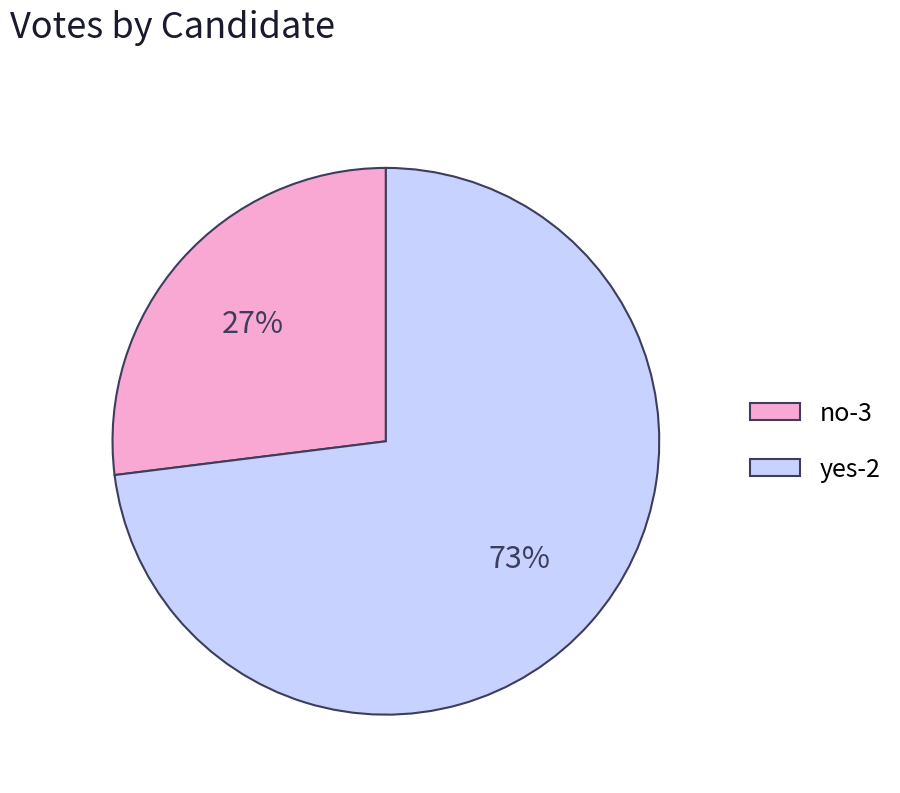

To the nearest percent, what portion does yes-2 represent?

73%